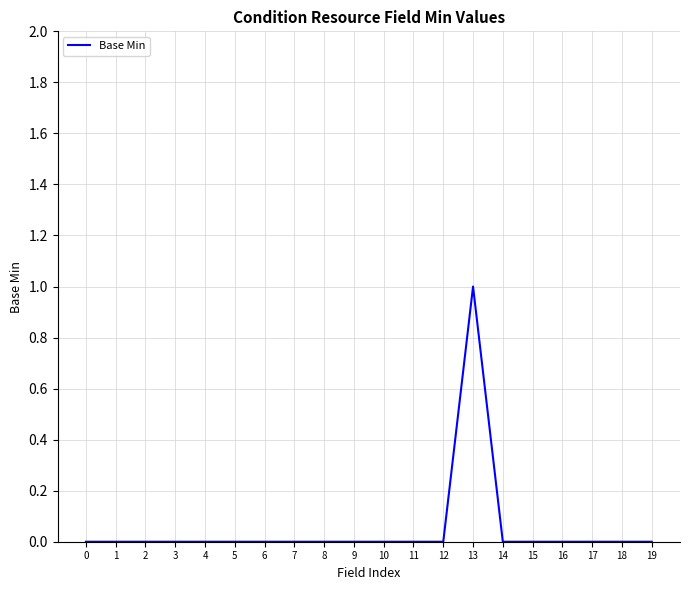

How many categories are shown in the chart?

20